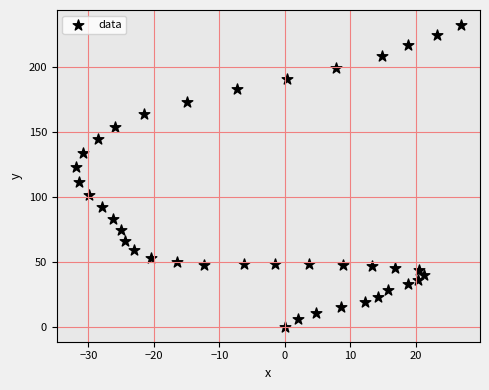

What is the range of Y values (max minus min)?

232.4